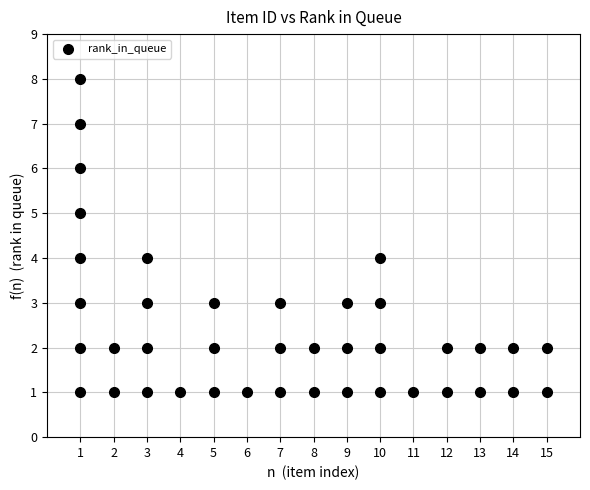

What is the range of X values (max minus min)?

14